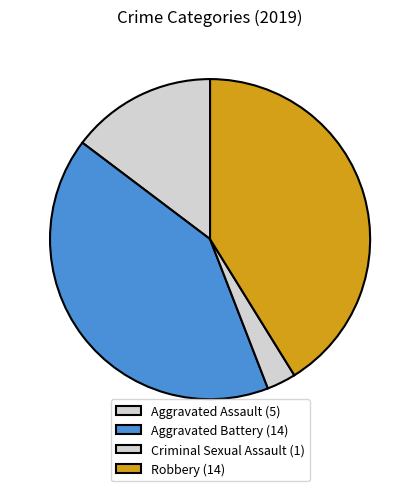

To the nearest percent, what percentage of the pie is Aggravated Assault?

15%